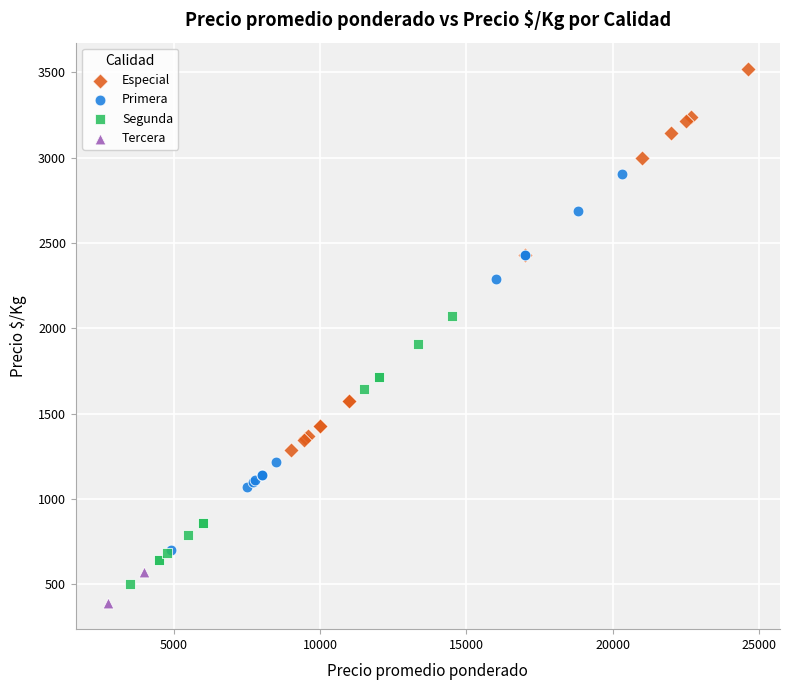

What are all the series names shown in the legend?

Especial, Primera, Segunda, Tercera